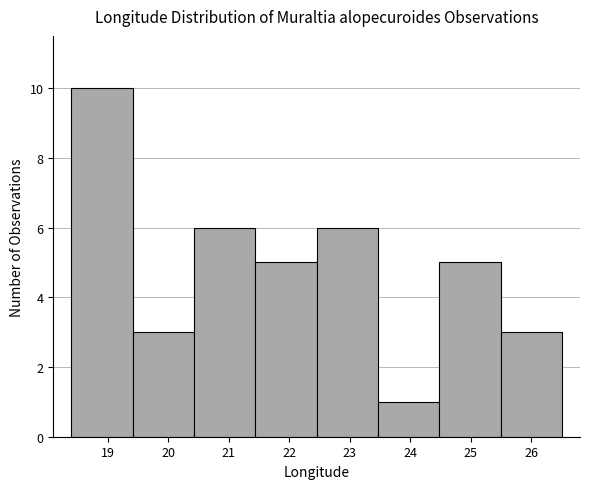

What is the height of the bar covering 23.5 to 24.5 on the x-axis? Neither the bar edges nor the heights are printed on the chart, so give them approximately, as read against the axes.

1